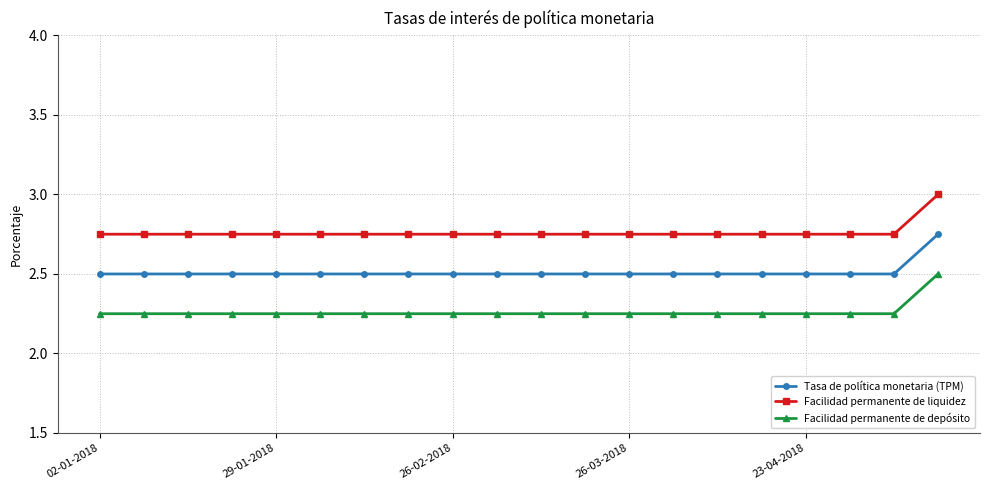

What is the value of the Facilidad permanente de depósito point at the 20th from the left?

2.5